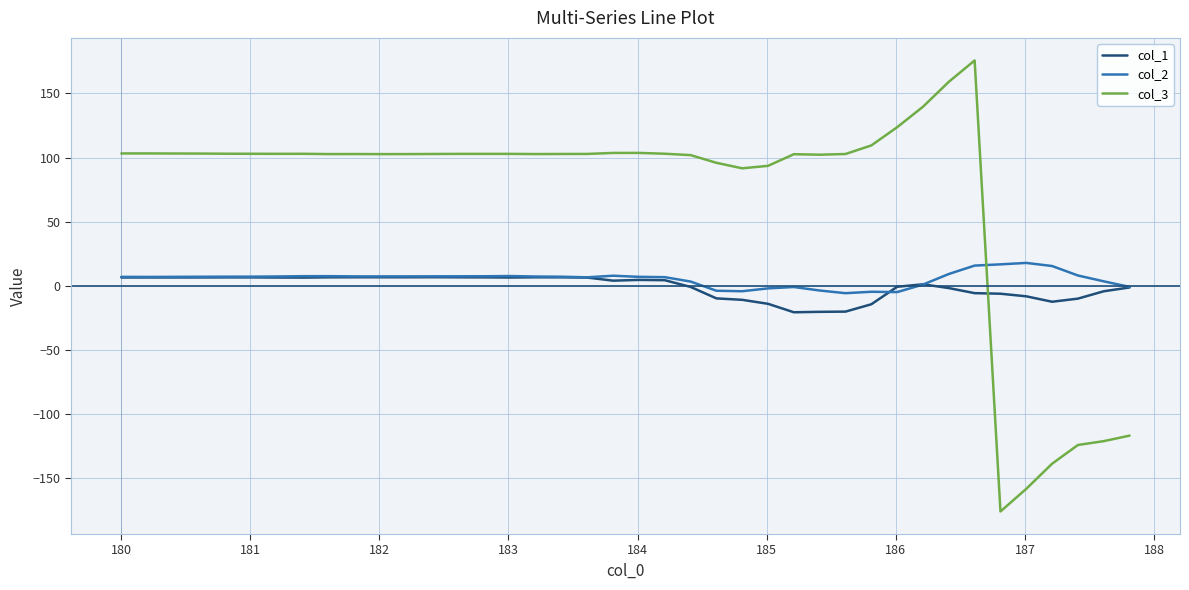

What is the maximum value for col_2?

18.0